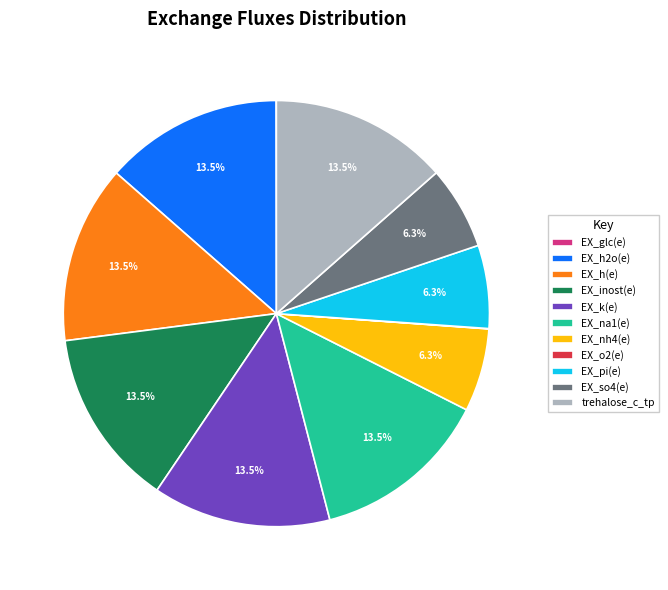

Is the sum of EX_k(e) and EX_h2o(e) greater than half?

No